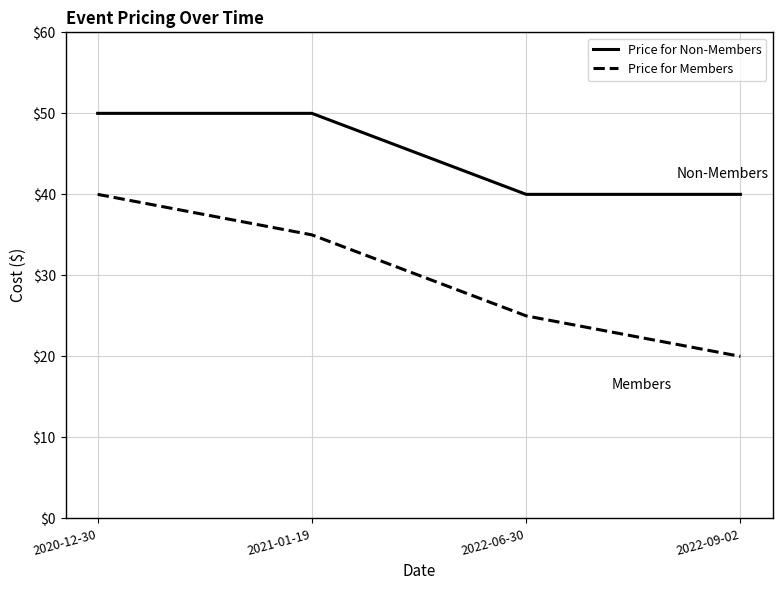

How many Price for Non-Members values are between 40 and 50?

4